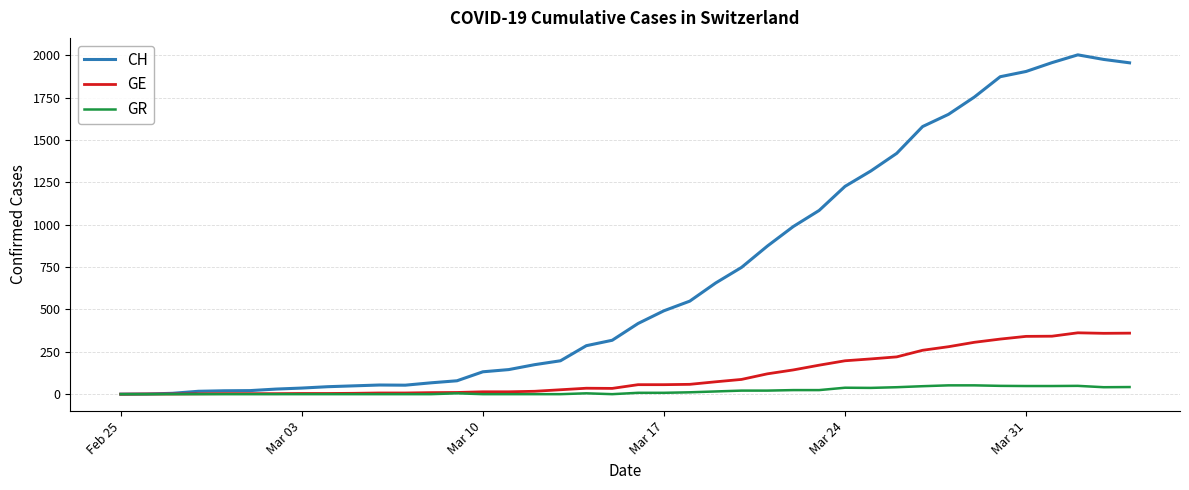

Which series has the widest spread of values?

CH